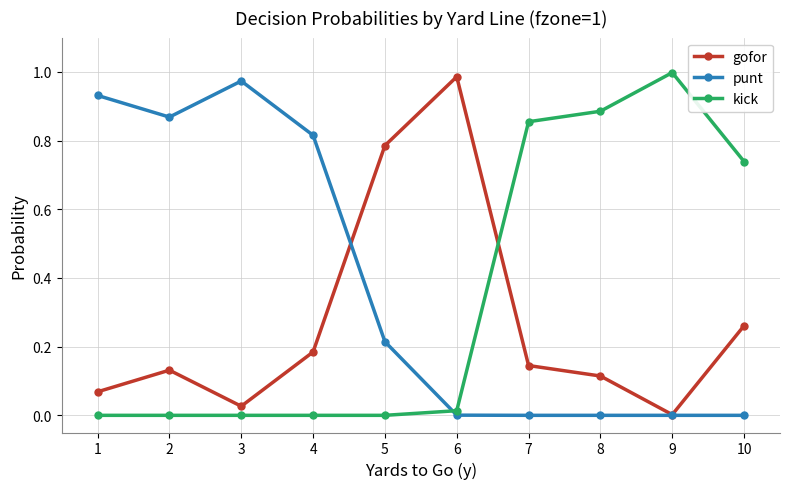

Which series changed the most between 3 and 7?

punt